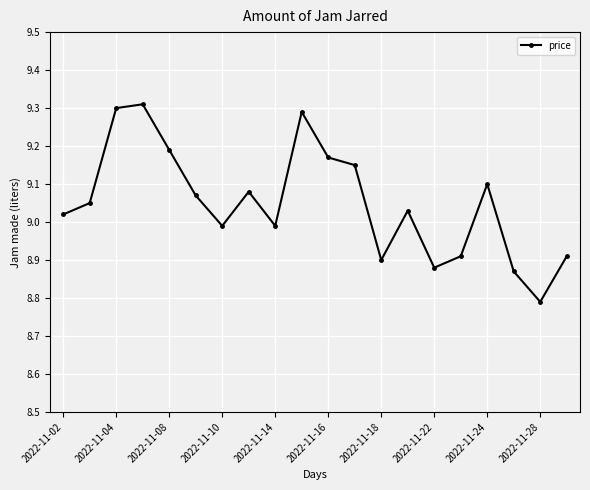

How many interior local valleys (lower than both neighbors) does the data have?

5